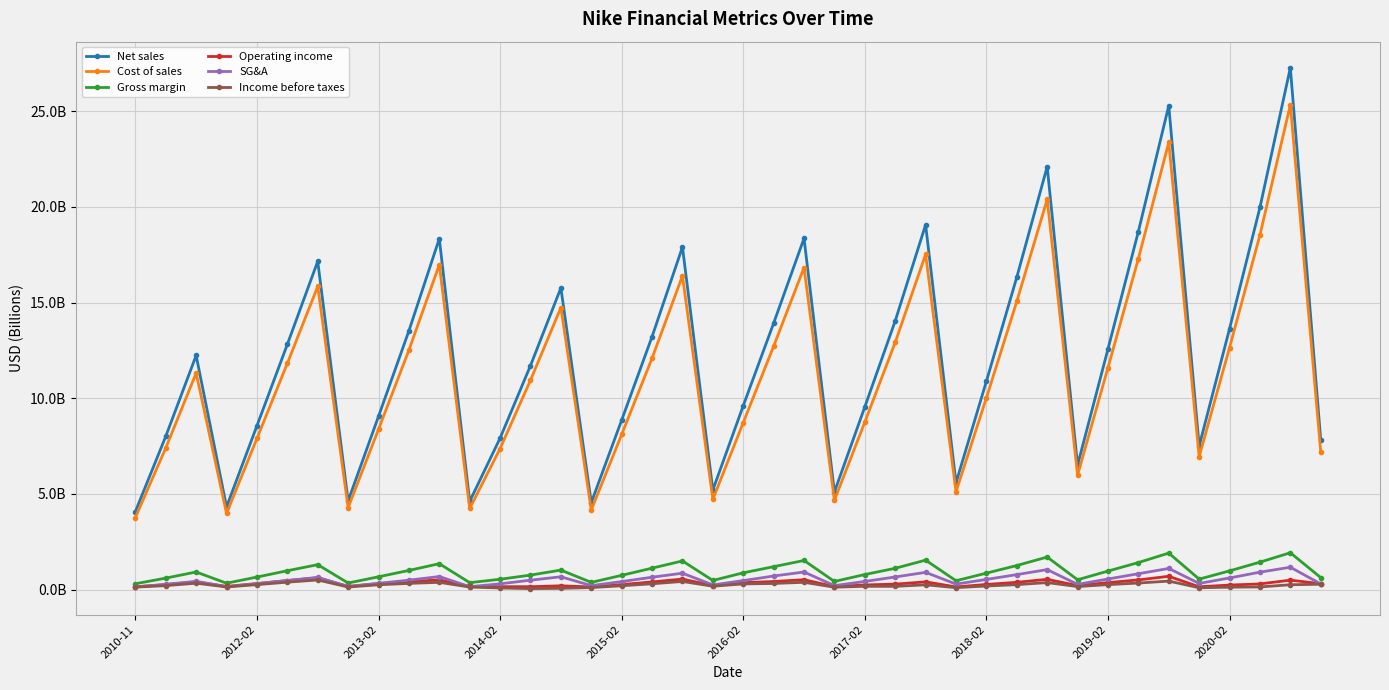

What are all the series names shown in the legend?

Net sales, Cost of sales, Gross margin, Operating income, SG&A, Income before taxes